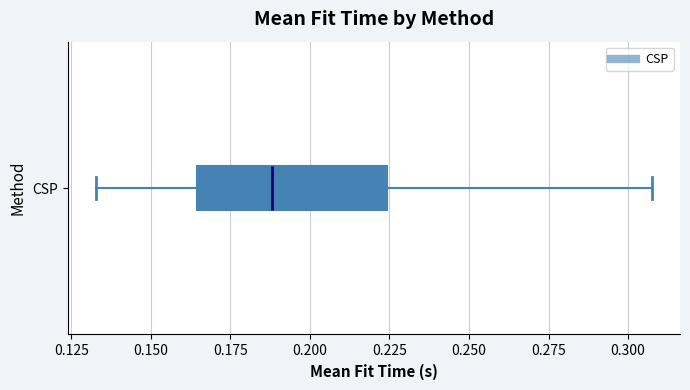

Read this box plot against the x-axis: the position of the median line, the range covered by the box, and the ends of both whiskers. The values are not printed on the chart, so give them approximately, as read against the axis.

median 0.190, box 0.165 to 0.225, whiskers 0.135 to 0.310